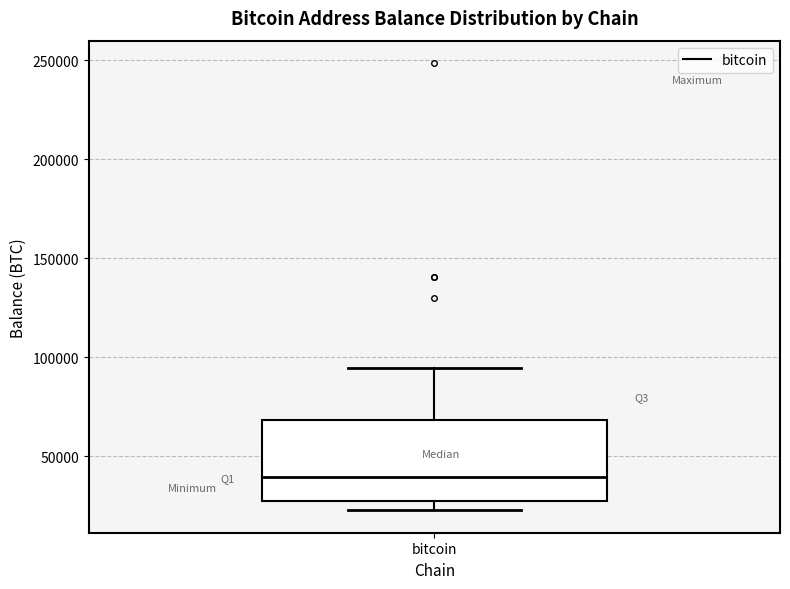

Read this box plot against the y-axis: the position of the median line, the range covered by the box, and the ends of both whiskers. The values are not printed on the chart, so give them approximately, as read against the axis.

median 40000, box 25000 to 70000, whiskers 25000 (just below the box's lower edge) to 95000